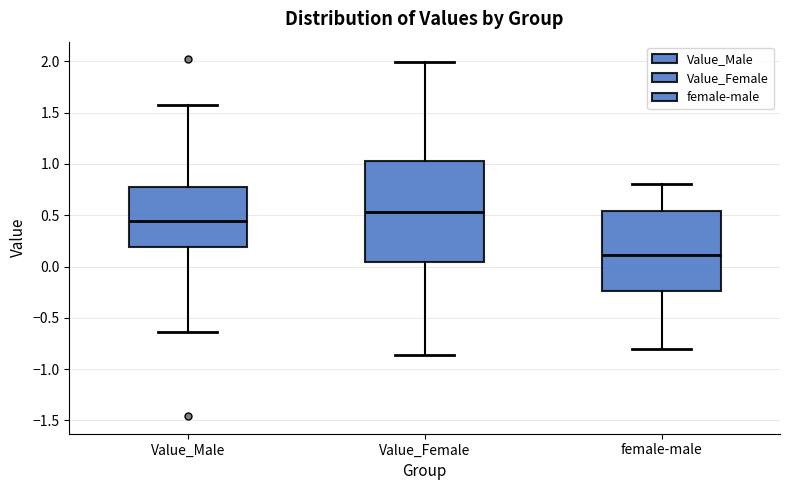

Which box has the lowest median line?

female-male